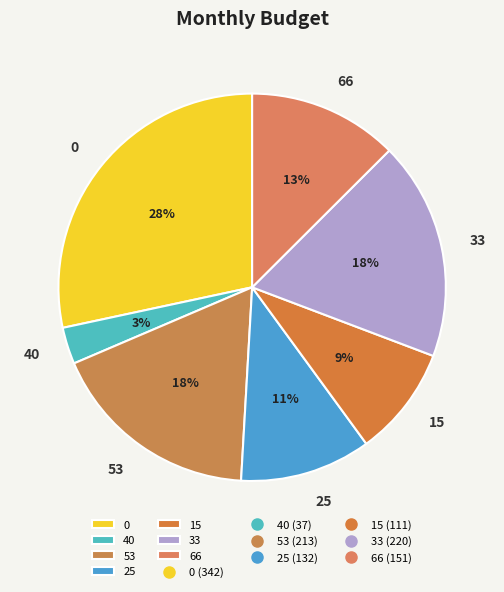

How many slices are in this pie chart?

7